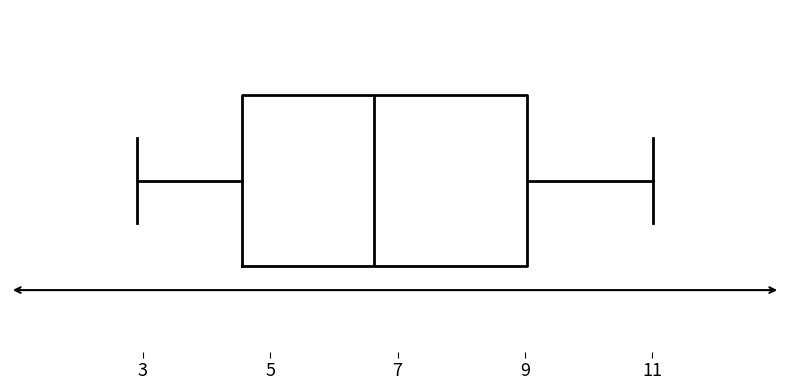

Read this box plot against the x-axis: the position of the median line, the range covered by the box, and the ends of both whiskers. The values are not printed on the chart, so give them approximately, as read against the axis.

median 6.6, box 4.6 to 9.0, whiskers 3.0 to 11.0